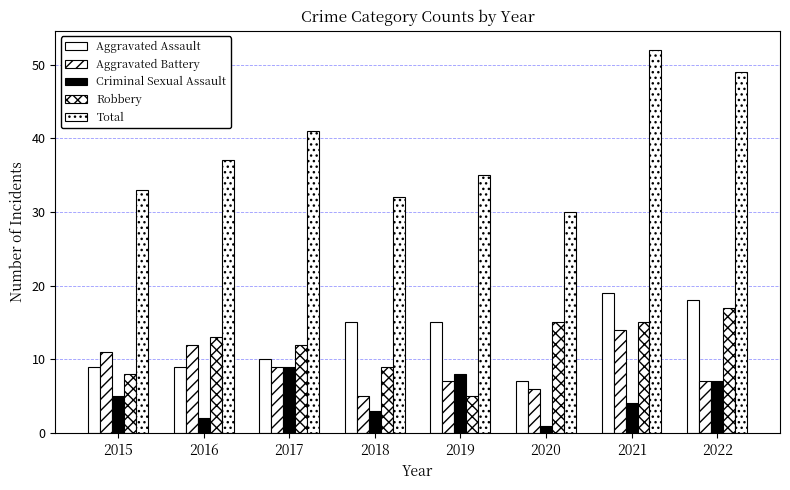

What is the sum of the Criminal Sexual Assault values at 2021 and 2016?

6